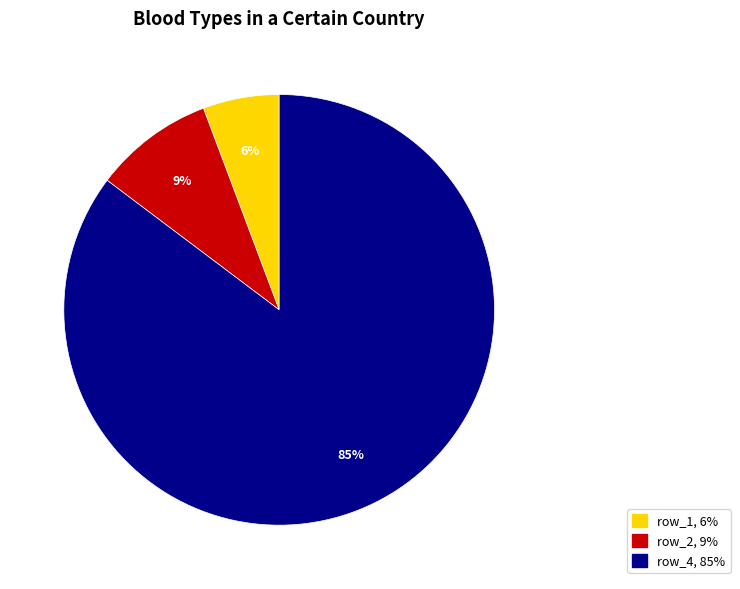

To the nearest percent, what is the average slice percentage?

33%